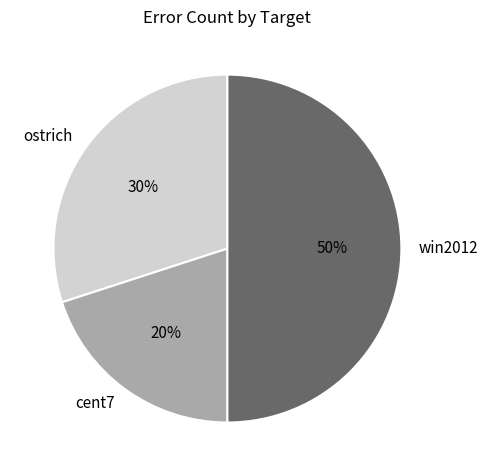

Does cent7 account for over 50% of the chart?

No